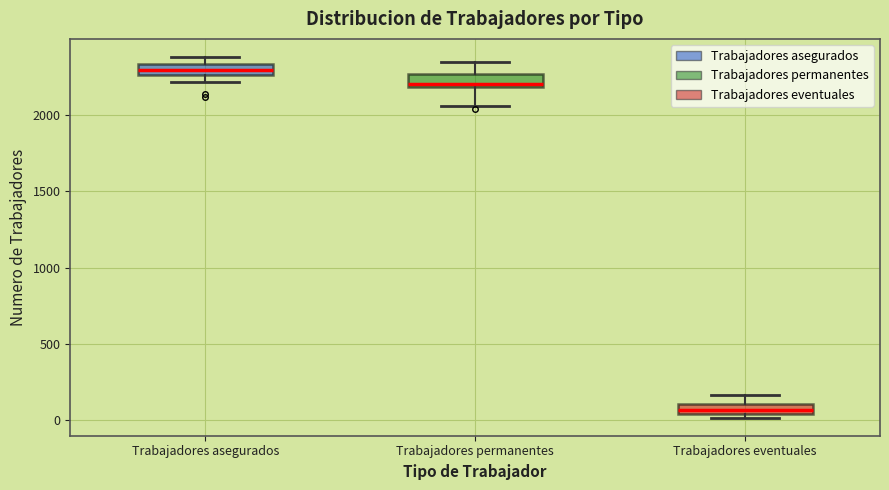

Which box has the lowest median line?

Trabajadores eventuales